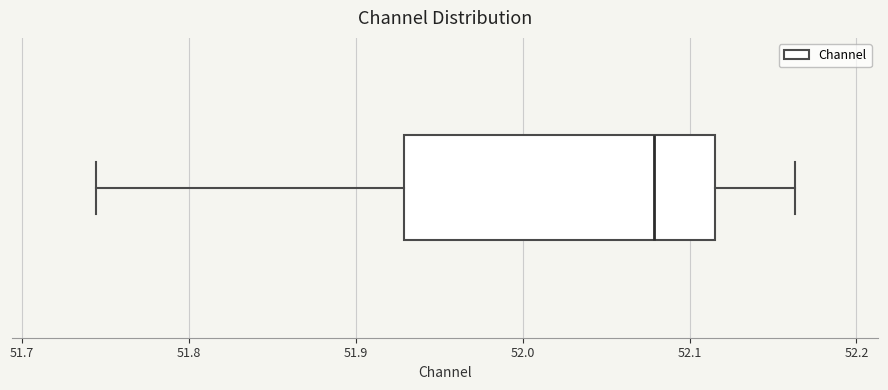

Transcribe this box plot: give where the median line is, the range the box spans, and where the two whiskers end, as read against the x-axis. The values are not printed on the chart, so give them approximately, as read against the axis.

median 52.08, box 51.93 to 52.12, whiskers 51.74 to 52.16